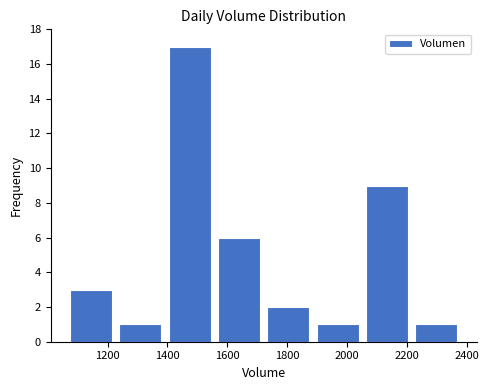

Reading left to right, transcribe this chart: for each bar, give the range it covers on the x-axis and its height. Neither the bar edges nor the heights are printed on the chart, so give them approximately, as read against the axes.

1060 to 1220: 3
1220 to 1400: 1
1400 to 1560: 17
1560 to 1720: 6
1720 to 1880: 2
1880 to 2060: 1
2060 to 2220: 9
2220 to 2380: 1